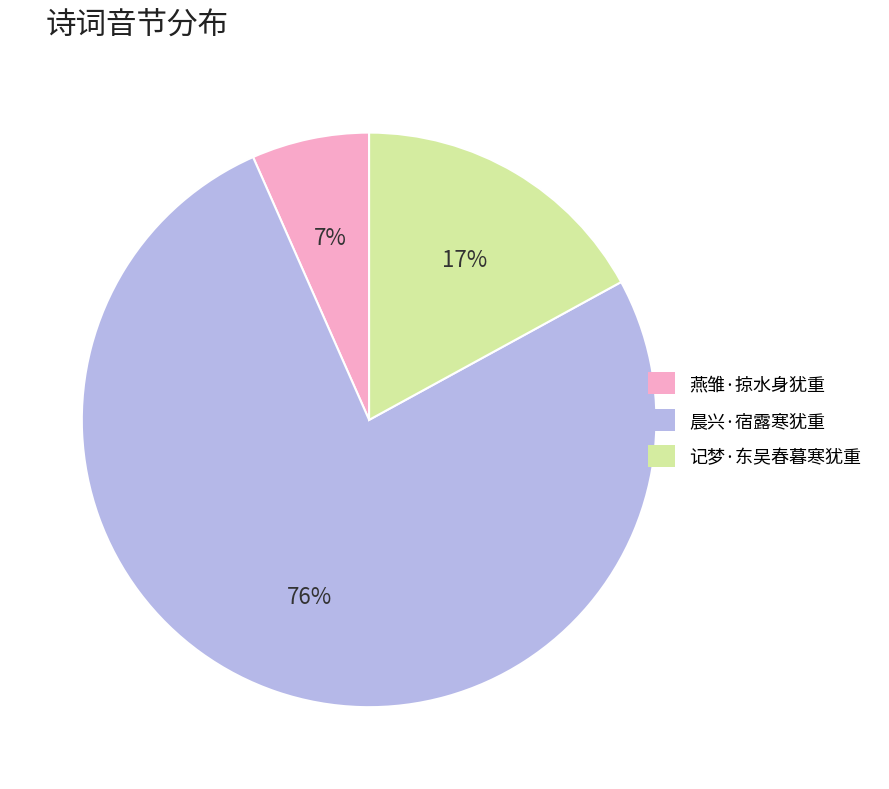

Is it true that 记梦·东吴春暮寒犹重 is 17% of the pie?

True